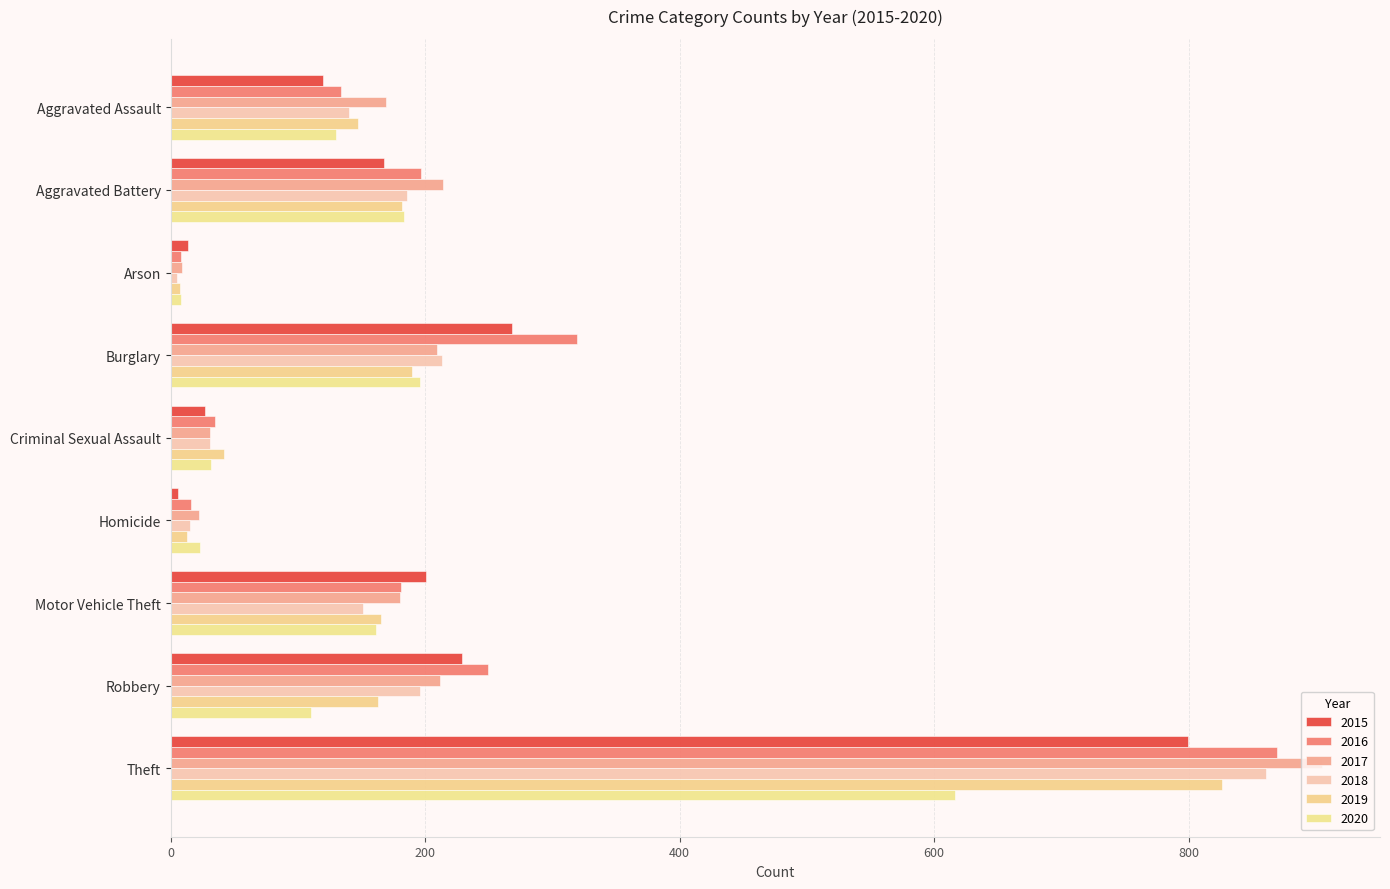

What is the sum of the 2016 values at Criminal Sexual Assault and Robbery?

284